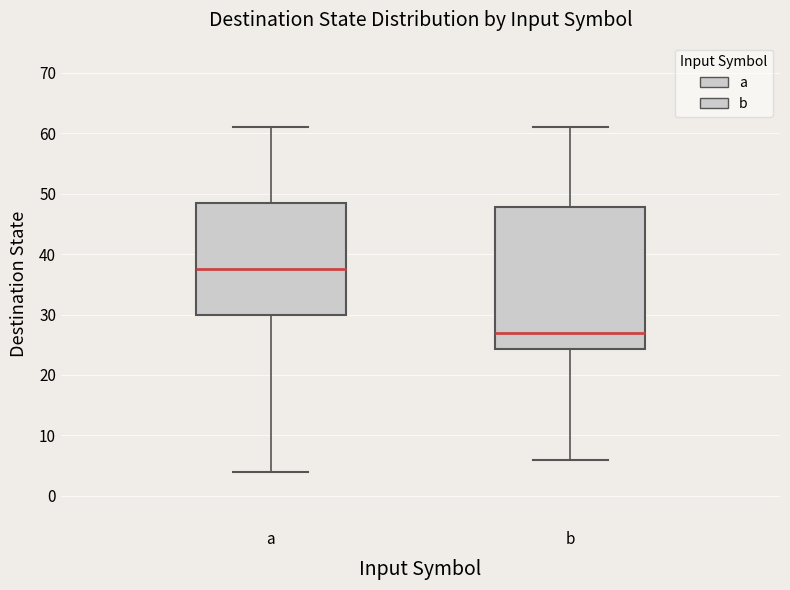

Reading left to right, transcribe this box plot: for each box, give where its median line is, the range the box spans, and where its two whiskers end, as read against the y-axis. The values are not printed on the chart, so give them approximately, as read against the axis.

a: median 38, box 30 to 49, whiskers 4 to 61
b: median 27, box 24 to 48, whiskers 6 to 61